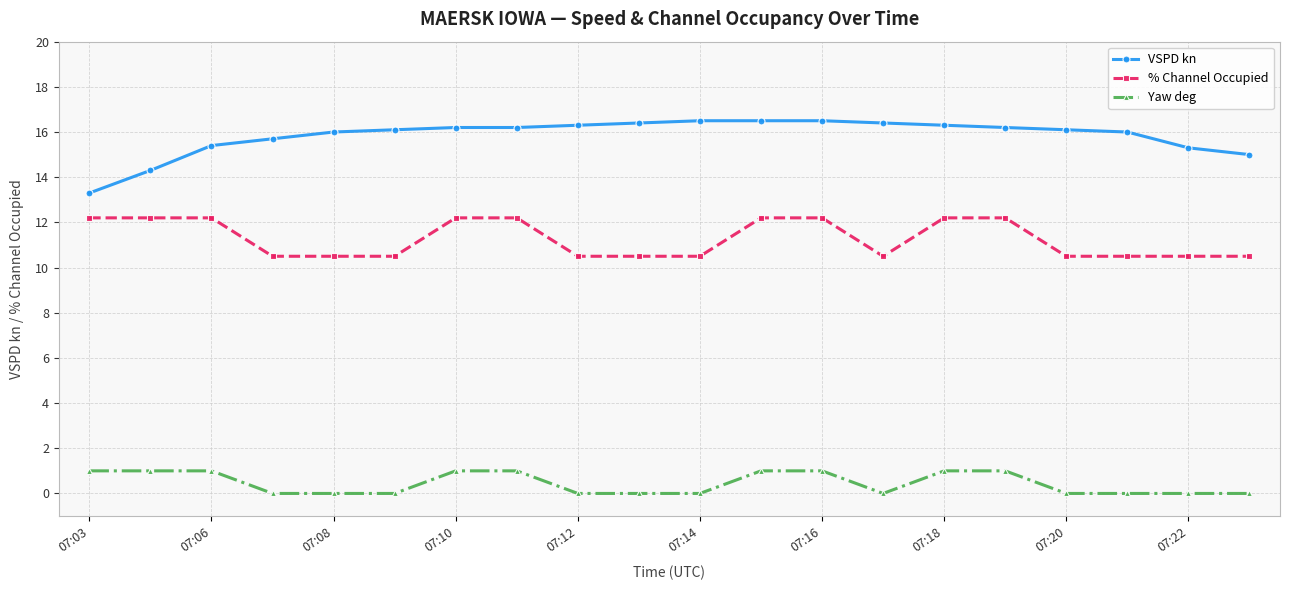

Is this an area chart (filled region under the line)?

No